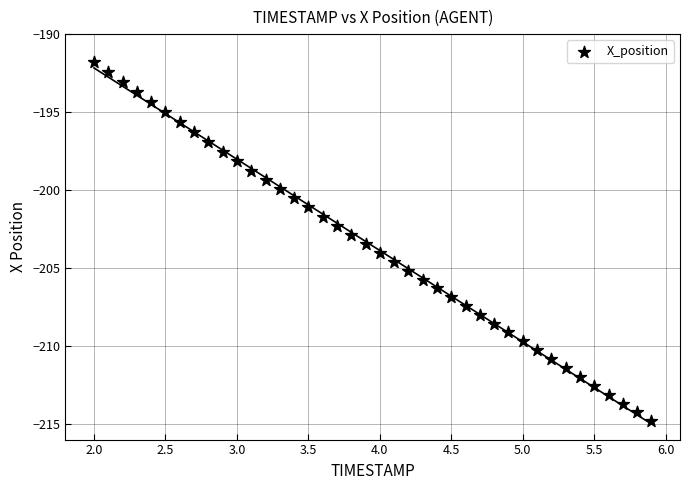

What is the range of Y values (max minus min)?

23.0